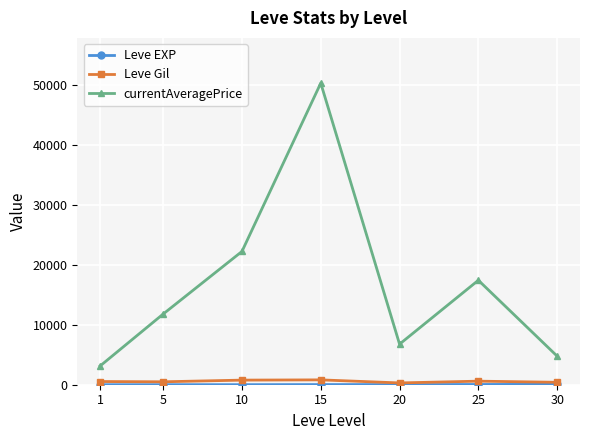

Which series changed the most between 10 and 25?

currentAveragePrice